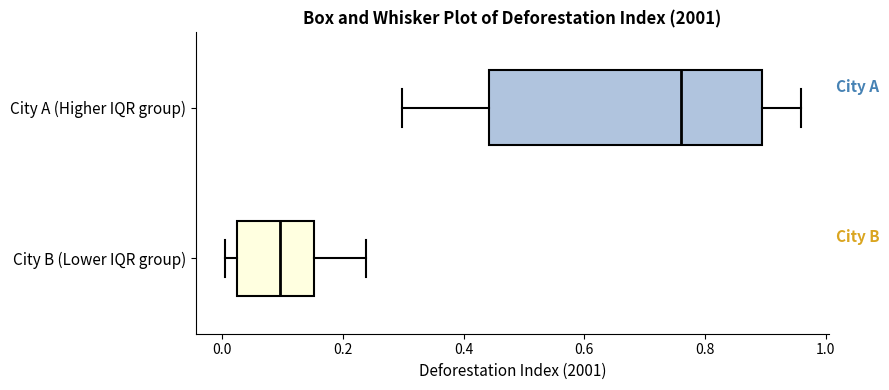

Reading bottom to top, read every box against the x-axis: the position of its median line, the range the box covers, and the ends of its whiskers. The values are not printed on the chart, so give them approximately, as read against the axis.

City B (Lower IQR group): median 0.10, box 0.02 to 0.16, whiskers 0.00 to 0.24
City A (Higher IQR group): median 0.76, box 0.44 to 0.90, whiskers 0.30 to 0.96